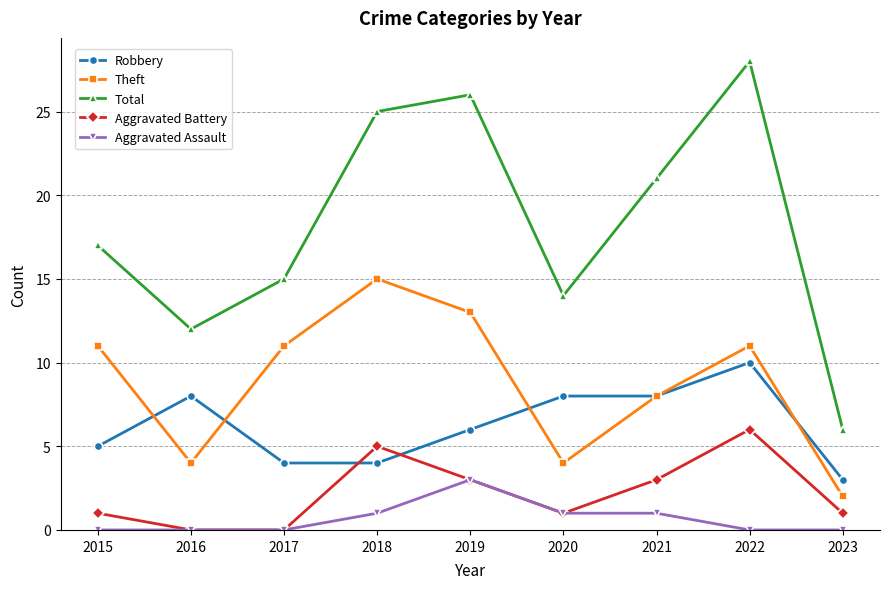

What is the difference between the maximum and second lowest values in the Aggravated Assault series?

3